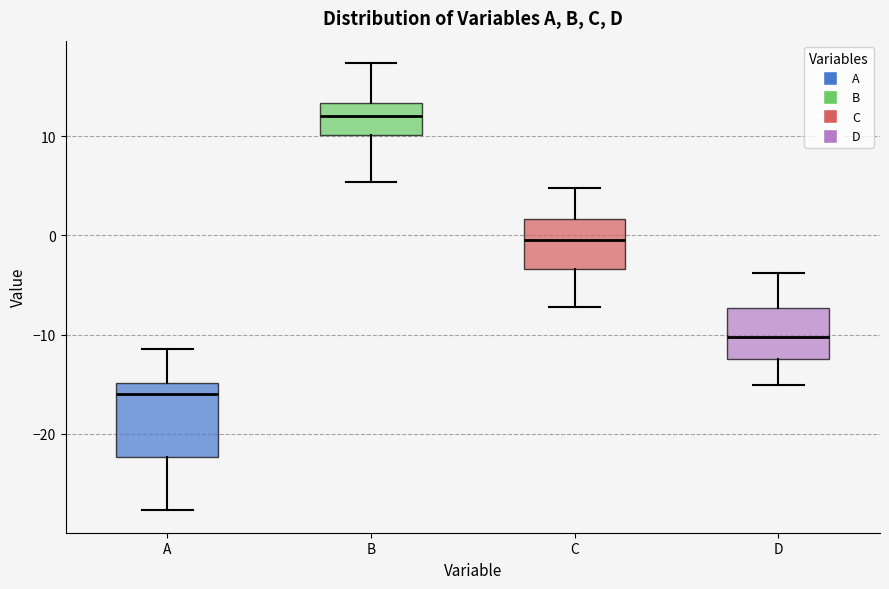

Which box has the lowest median line?

A